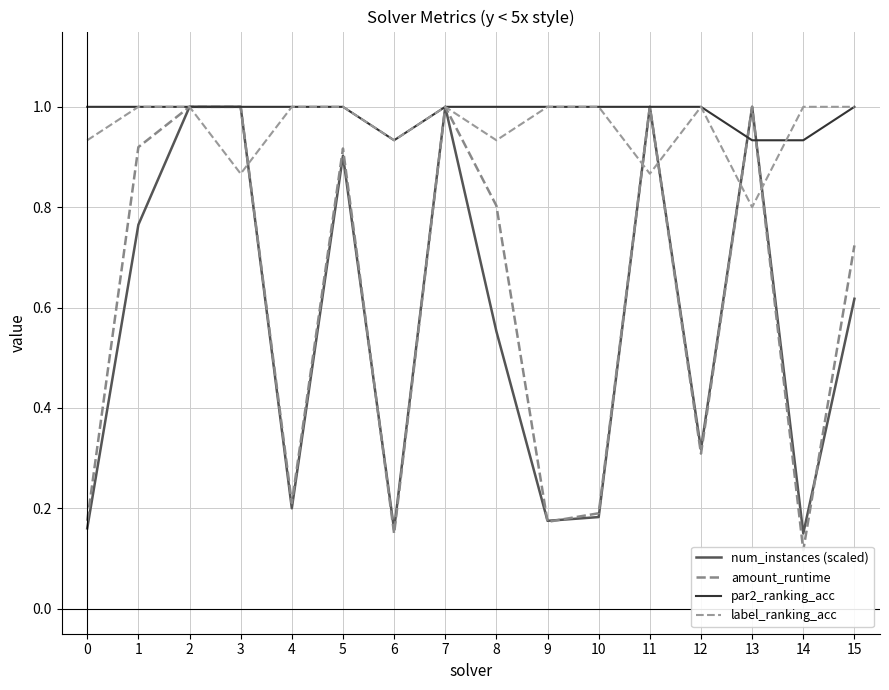

Is the value of num_instances (scaled) at 9 greater than the value of amount_runtime at 6?

Yes